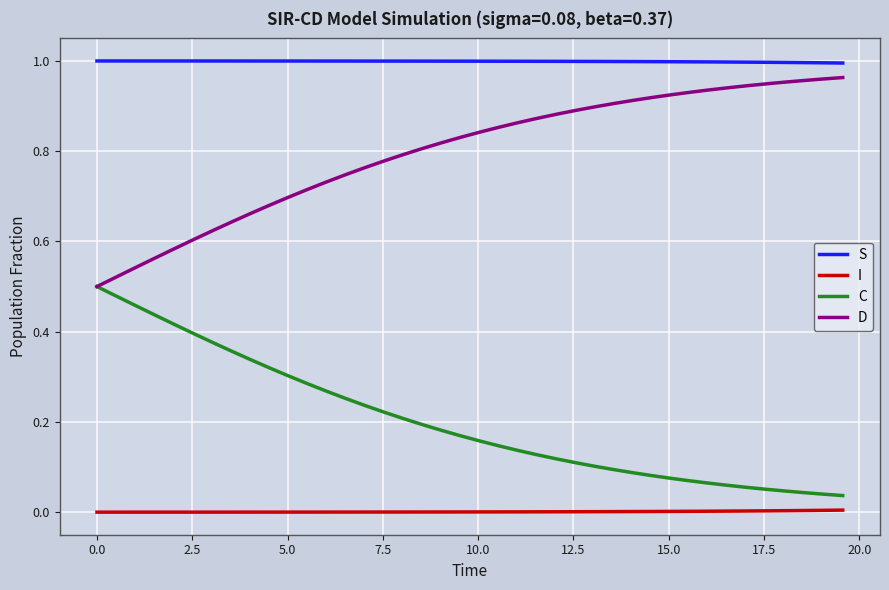

Rank the series by their average value, from highest to lowest.

S, D, C, I